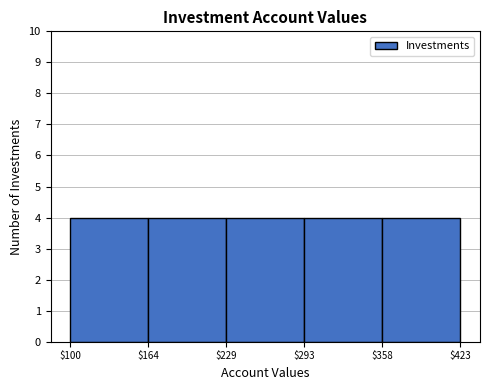

What is the height of the bar covering $358 to $423 on the x-axis? The values are not printed on the chart, so give them approximately, as read against the axis.

4